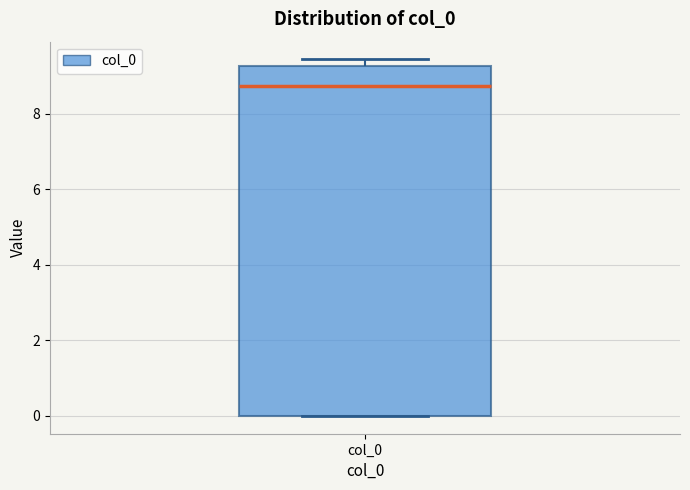

Transcribe this box plot: give where the median line is, the range the box spans, and where the two whiskers end, as read against the y-axis. The values are not printed on the chart, so give them approximately, as read against the axis.

median 8.8, box 0.0 to 9.2, whiskers 0.0 to 9.4